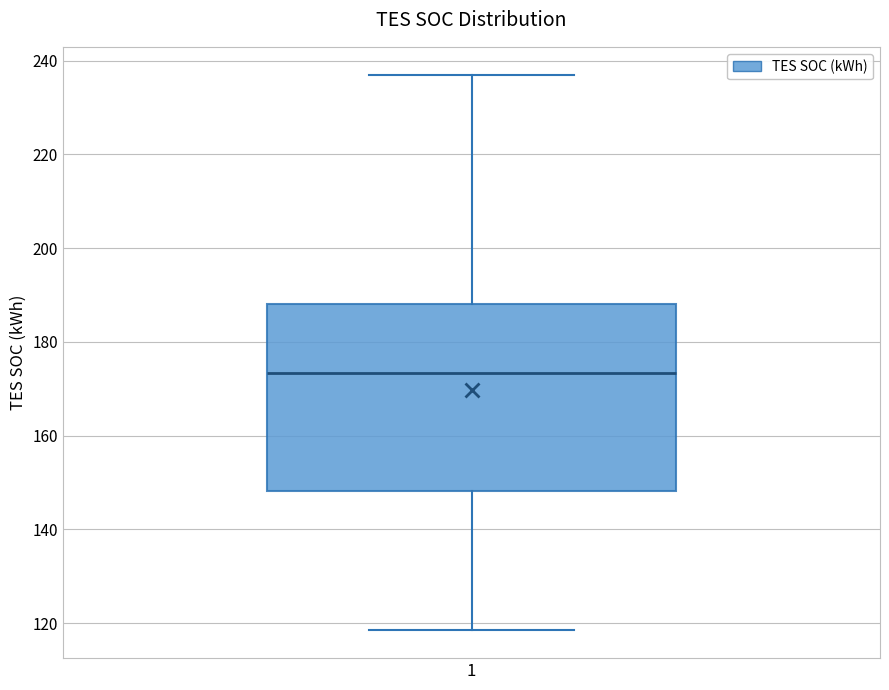

Where is the upper edge of the box at x = 1 on the y-axis? The values are not printed on the chart, so give them approximately, as read against the axis.

188